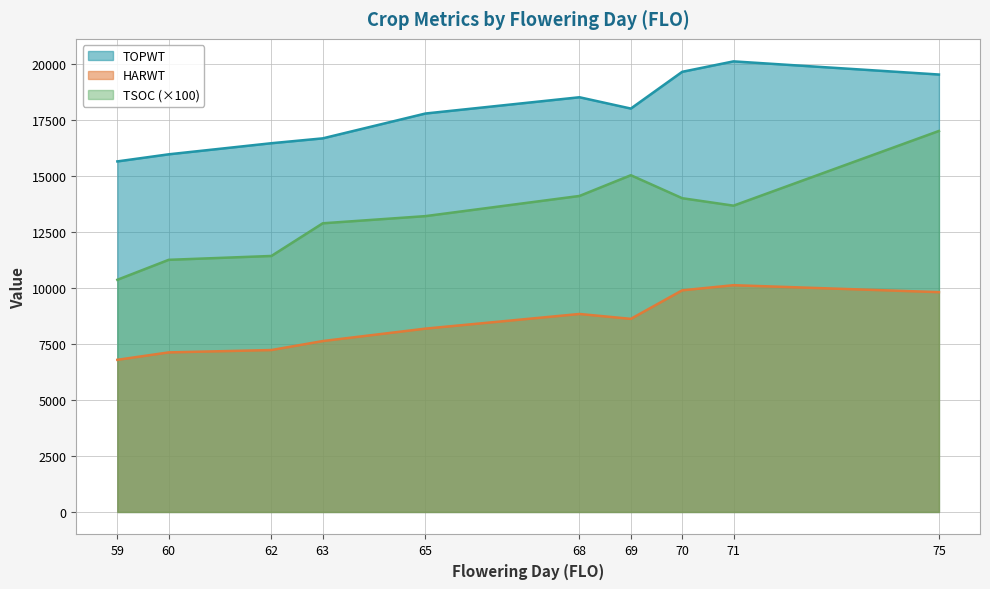

What is the difference between the maximum and minimum values in the HARWT series?

3329.4